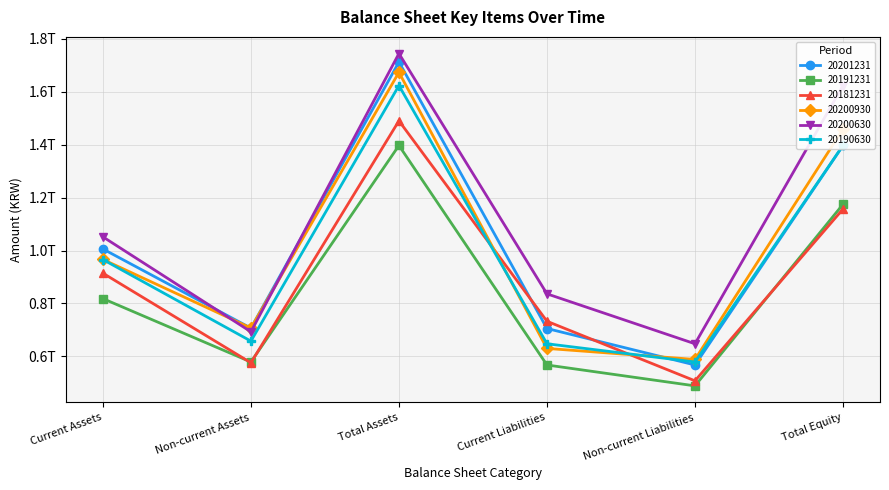

Where is the first local maximum for 20200930?

Total Assets